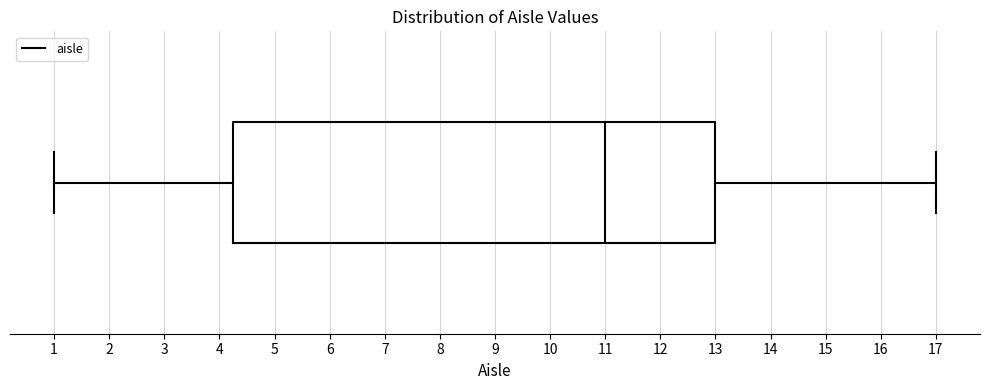

Transcribe this box plot: give where the median line is, the range the box spans, and where the two whiskers end, as read against the x-axis. The values are not printed on the chart, so give them approximately, as read against the axis.

median 11.0, box 4.3 to 13.0, whiskers 1.0 to 17.0